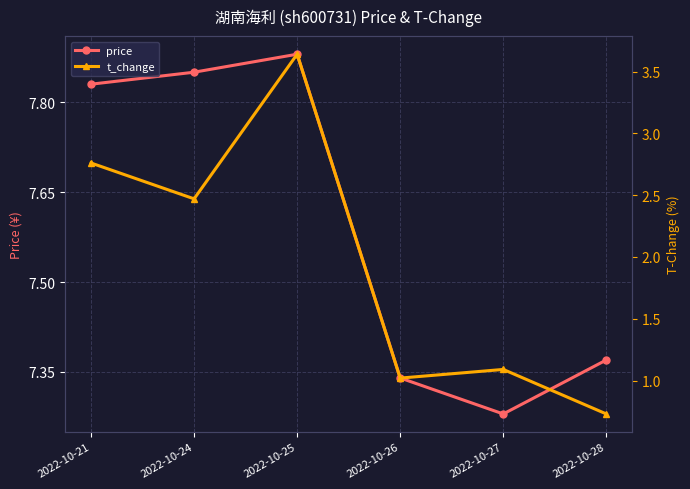

What is the value of the price point at the 3rd from the left?

7.9